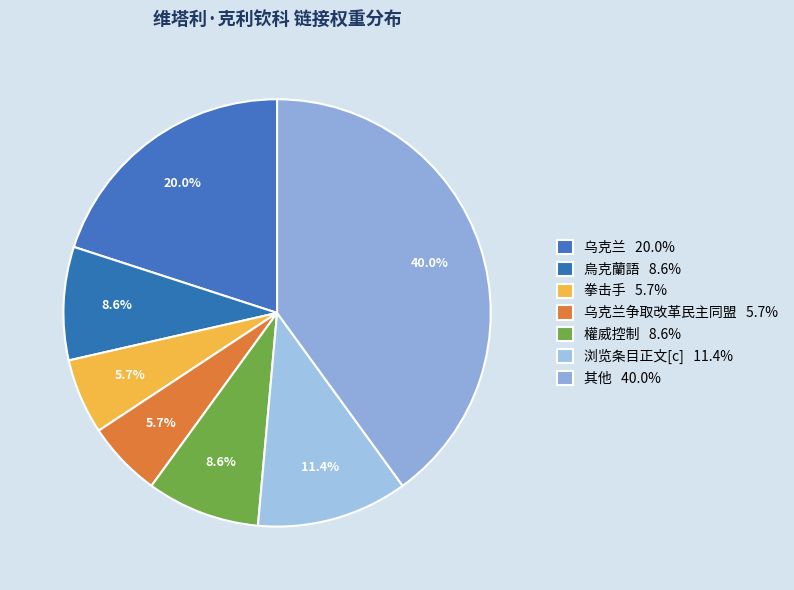

Count the number of slices in the pie.

7